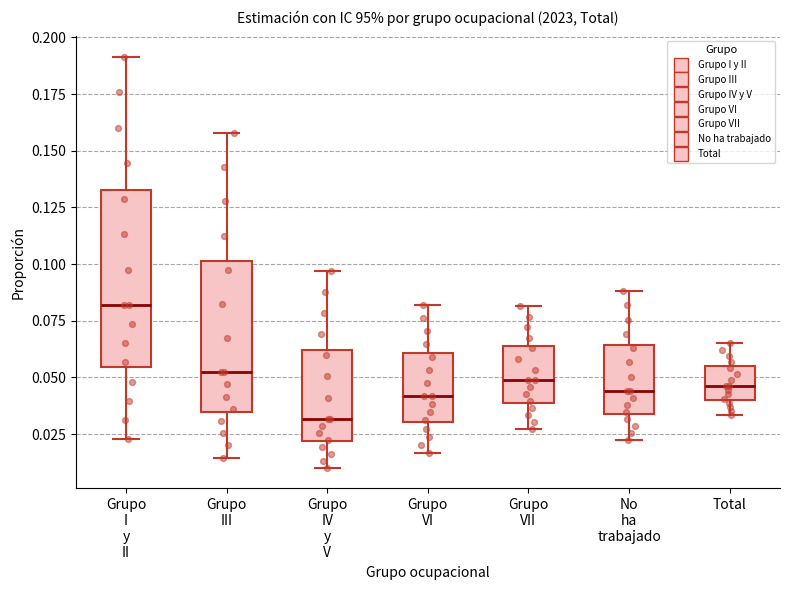

Comparing the boxes themselves (not the whiskers), which one is the tallest?

Grupo I y II